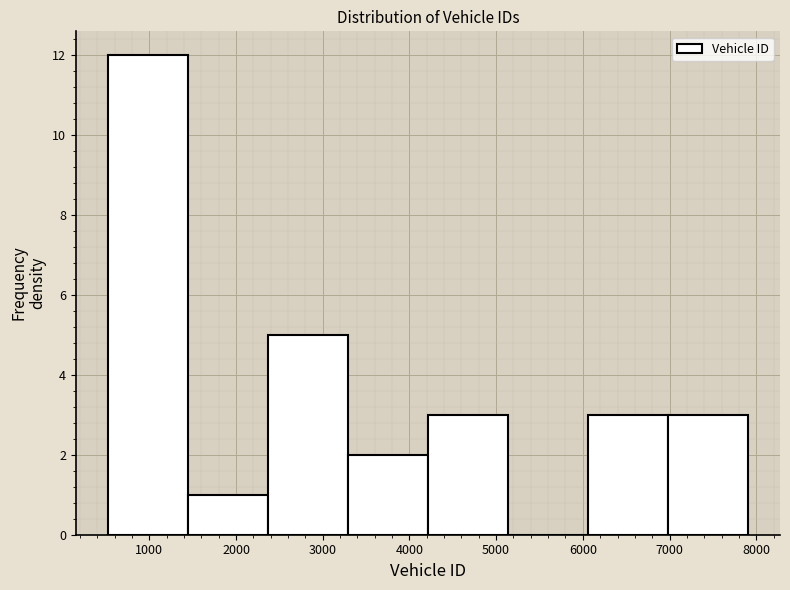

How tall is the bar that spans 6100 to 7000 on the x-axis? Neither the bar edges nor the heights are printed on the chart, so give them approximately, as read against the axes.

3